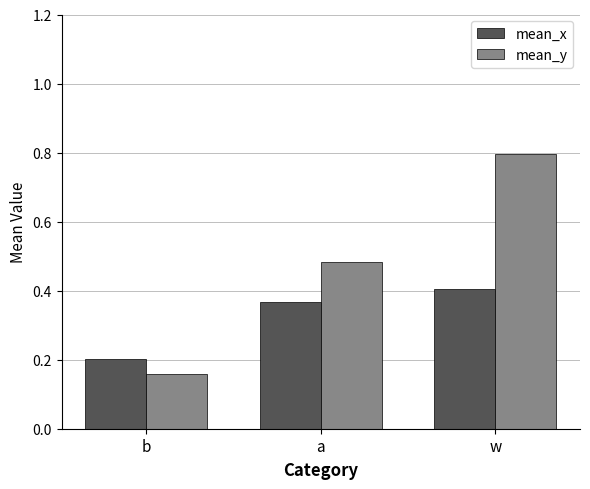

Rank the series by their average value, from lowest to highest.

mean_x, mean_y